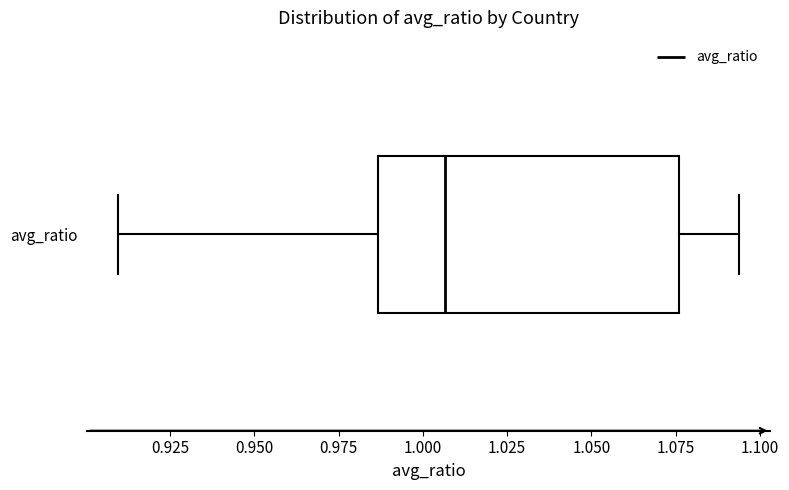

Transcribe this box plot: give where the median line is, the range the box spans, and where the two whiskers end, as read against the x-axis. The values are not printed on the chart, so give them approximately, as read against the axis.

median 1.005, box 0.985 to 1.075, whiskers 0.910 to 1.095